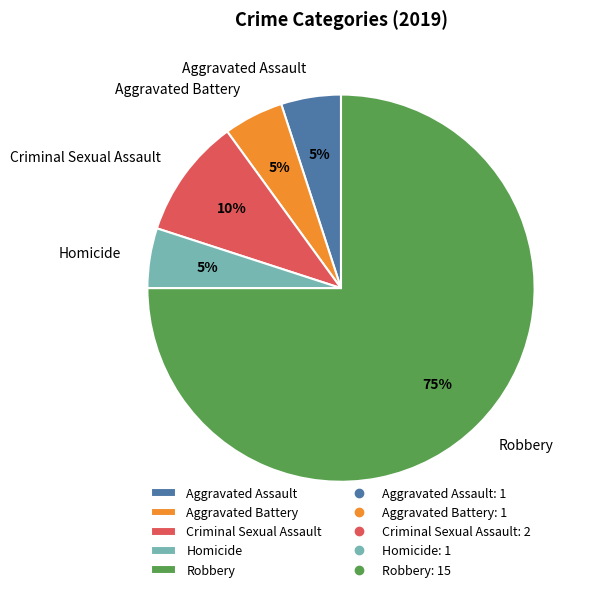

To the nearest percent, what percentage of the pie is Homicide?

5%